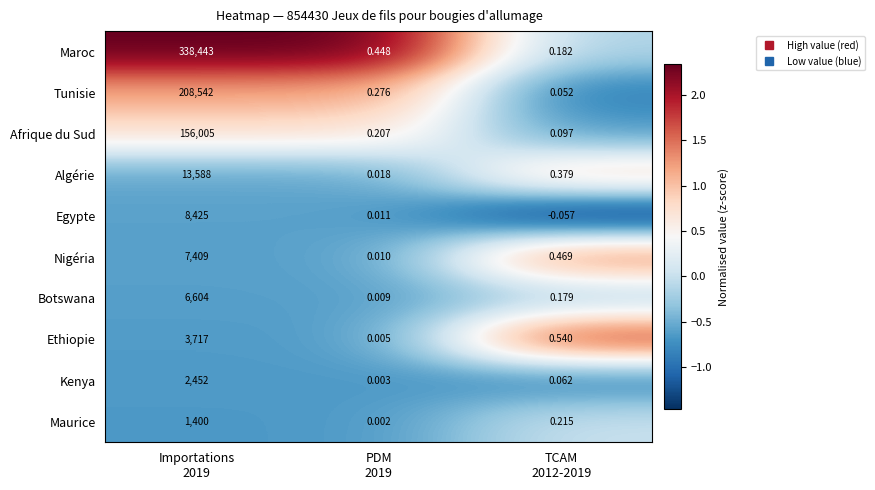

List the series in order of their peak value, lowest first.

Maurice, Kenya, Ethiopie, Botswana, Nigéria, Egypte, Algérie, Afrique du Sud, Tunisie, Maroc